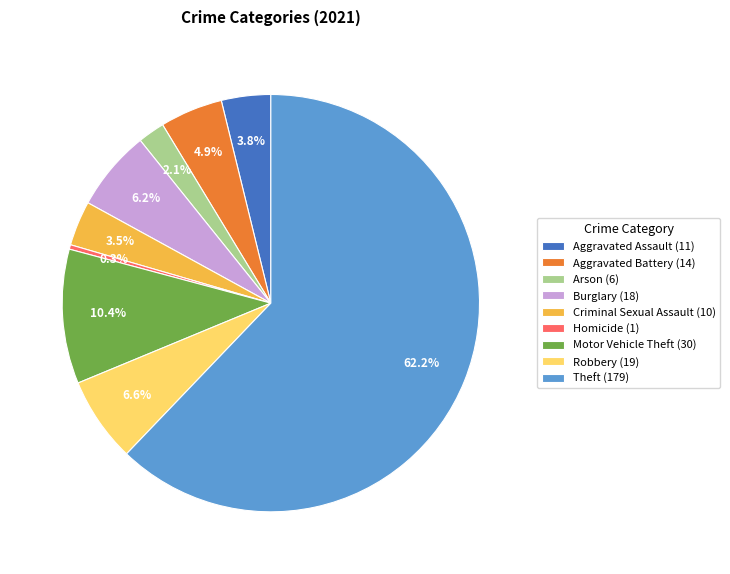

Count the number of slices in the pie.

9